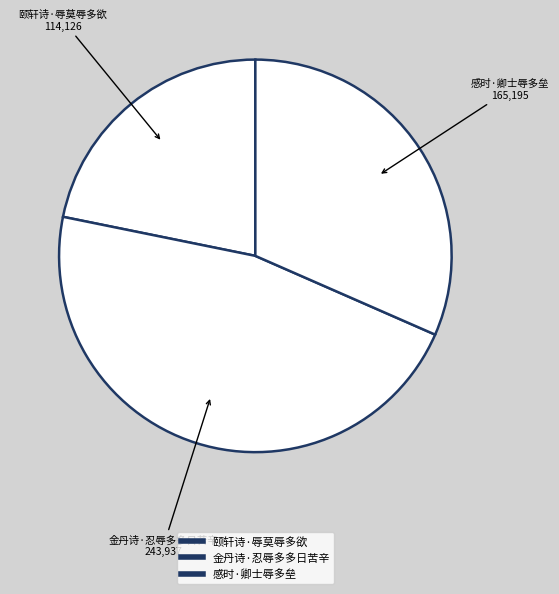

Combined, what portion of the pie is 感时·卿士辱多垒 and 金丹诗·忍辱多多日苦辛?

78.2%